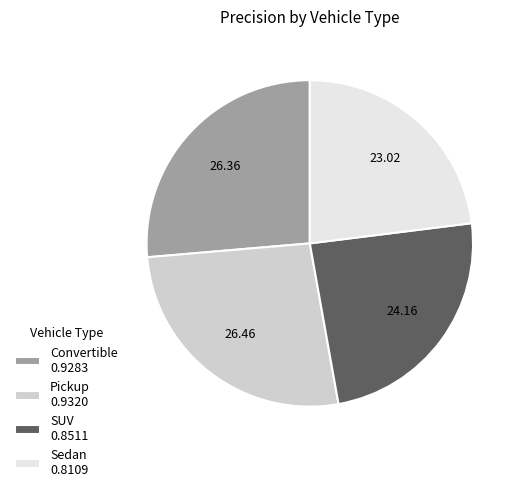

Does Pickup 0.9320 account for over 50% of the chart?

No